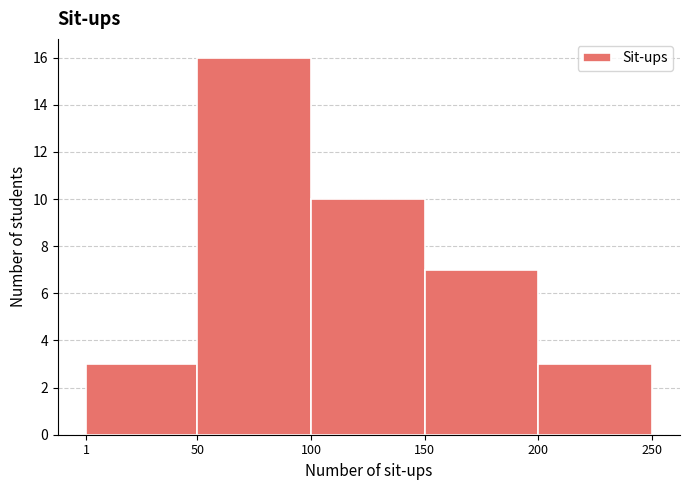

Reading left to right, list every bar in this chart as the range it spans on the x-axis followed by its height. The values are not printed on the chart, so give them approximately, as read against the axis.

1 to 50: 3
50 to 100: 16
100 to 150: 10
150 to 200: 7
200 to 250: 3